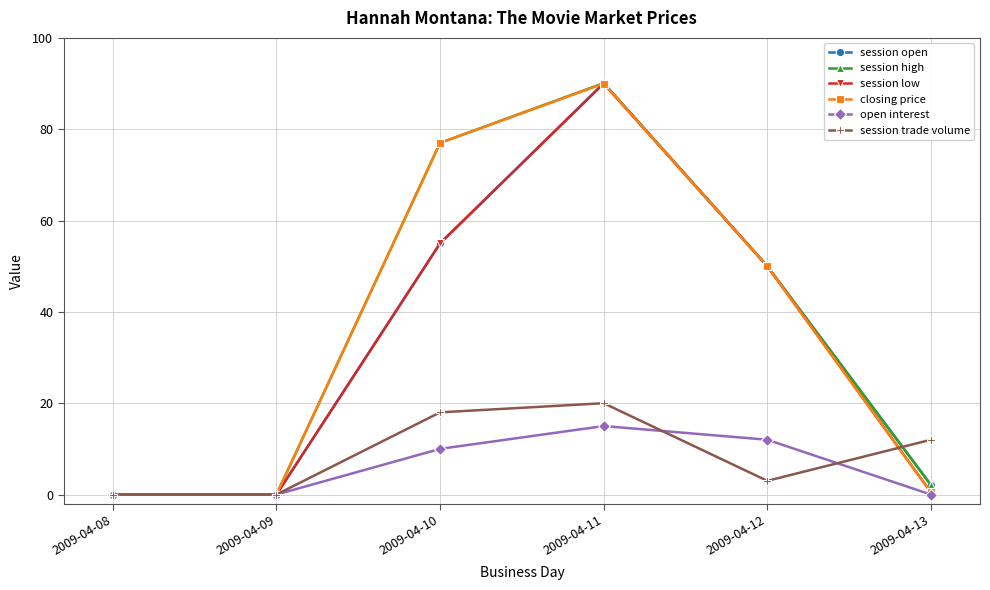

What is the greatest value displayed?

90.1